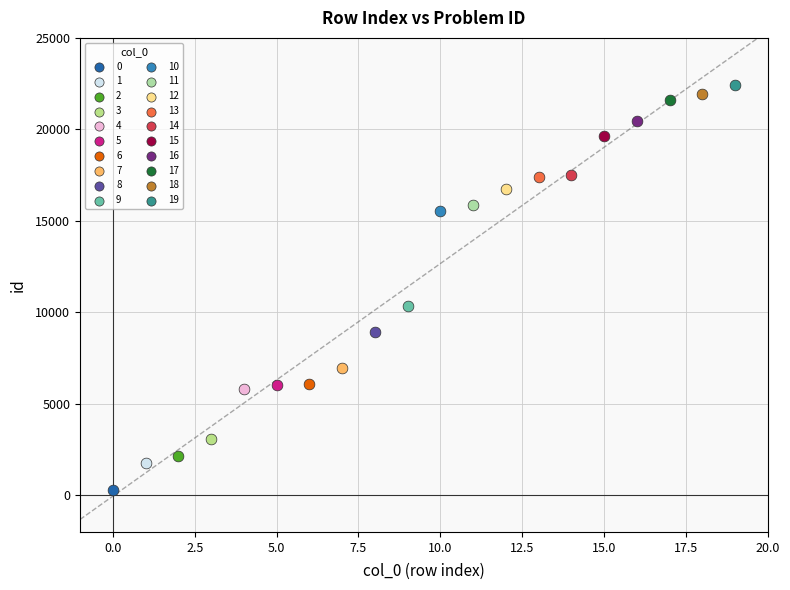

What are all the series names shown in the legend?

0, 1, 2, 3, 4, 5, 6, 7, 8, 9, 10, 11, 12, 13, 14, 15, 16, 17, 18, 19